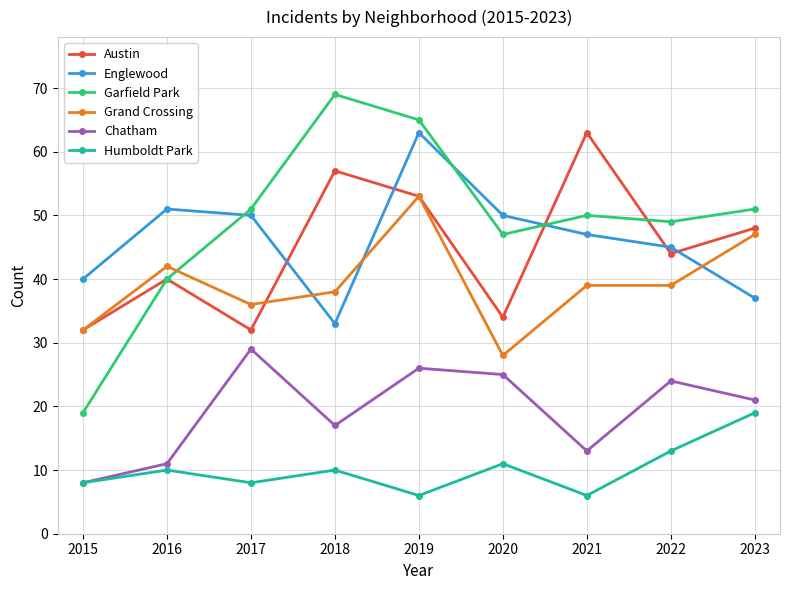

Rank the categories by Chatham value from highest to lowest.

2017, 2019, 2020, 2022, 2023, 2018, 2021, 2016, 2015